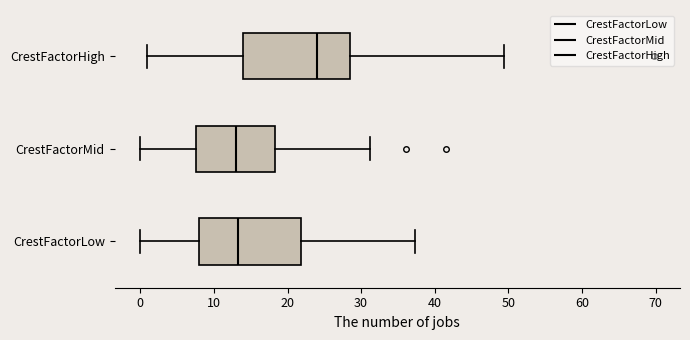

Which box's median line is the furthest to the right?

CrestFactorHigh